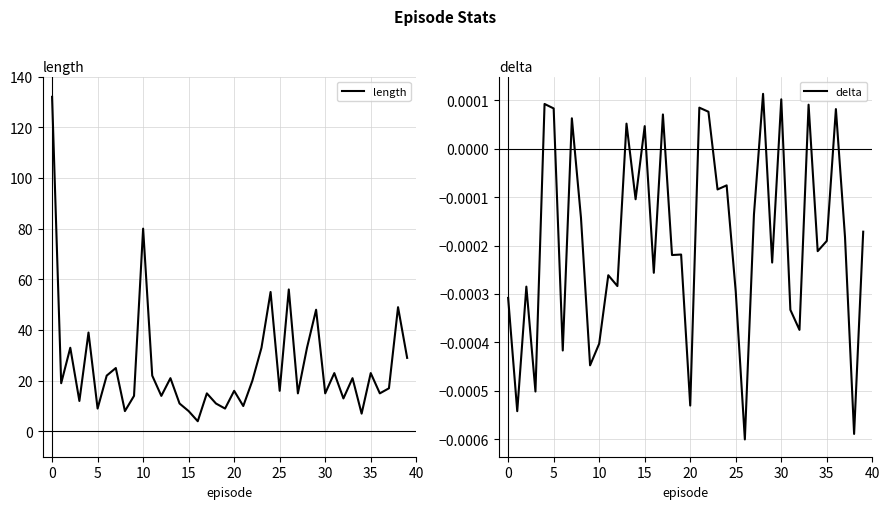

Reading left to right, transcribe all the data shown in this chart.

length: 132.0	19.0	33.0	12.0	39.0	9.0	22.0	25.0	8.0	14.0	80.0	22.0	14.0	21.0	11.0	8.0	4.0	15.0	11.0	9.0	16.0	10.0	20.0	33.0	55.0	16.0	56.0	15.0	33.0	48.0	15.0	23.0	13.0	21.0	7.0	23.0	15.0	17.0	49.0	29.0
delta: -0.0	-0.0	-0.0	-0.0	0.0	0.0	-0.0	0.0	-0.0	-0.0	-0.0	-0.0	-0.0	0.0	-0.0	0.0	-0.0	0.0	-0.0	-0.0	-0.0	0.0	0.0	-0.0	-0.0	-0.0	-0.0	-0.0	0.0	-0.0	0.0	-0.0	-0.0	0.0	-0.0	-0.0	0.0	-0.0	-0.0	-0.0